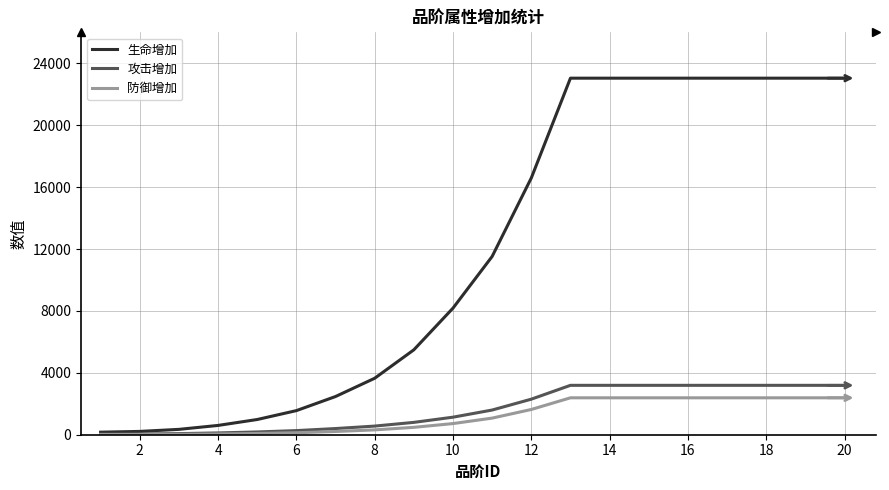

Which series has the largest total across all categories?

生命增加